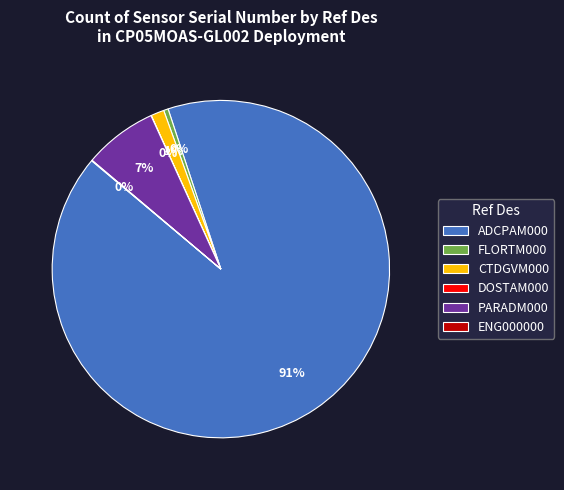

What is the ratio of the value at ADCPAM000 to the value at FLORTM000?

208.6